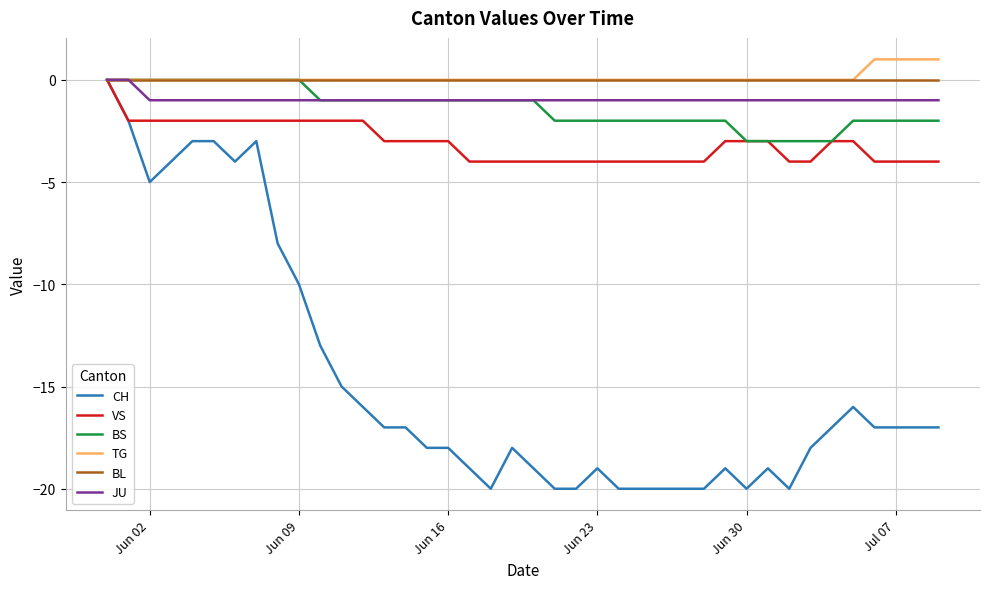

What is the lowest value of the CH series?

-20